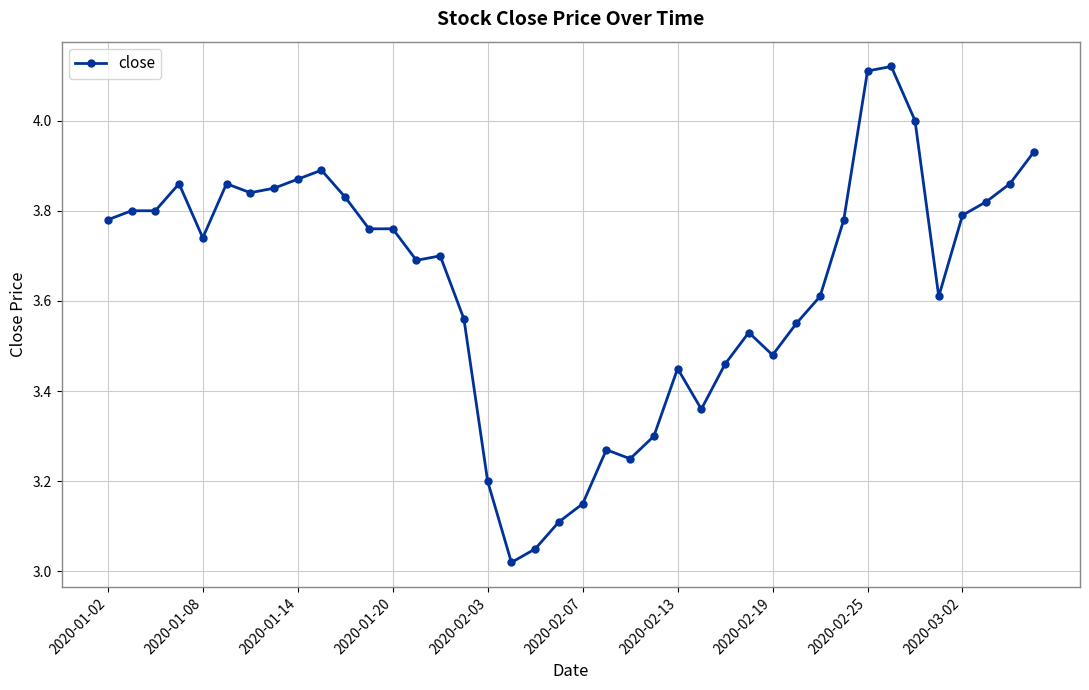

What is the difference between the maximum and minimum values?

1.1